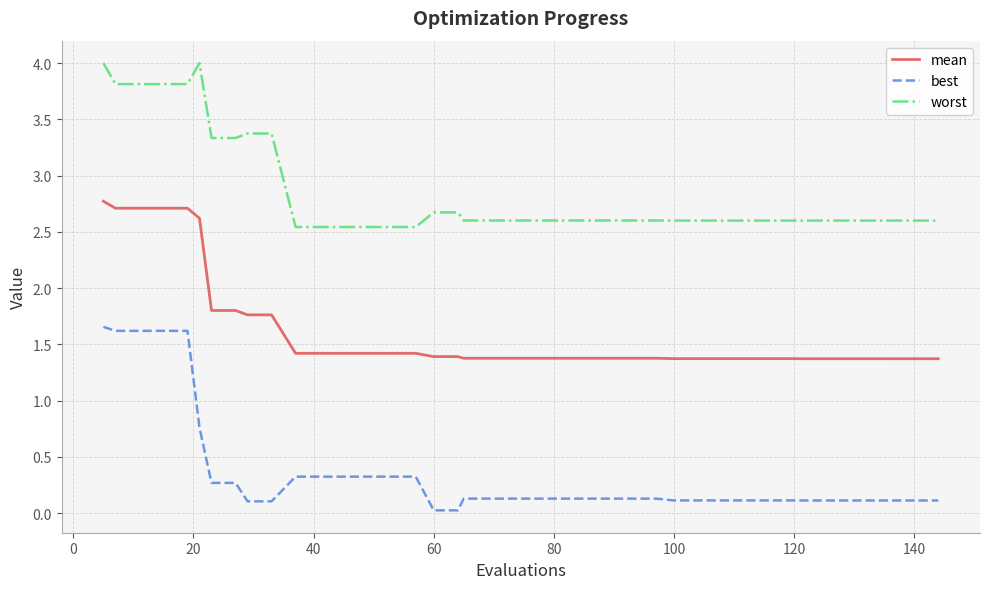

Which series has the largest total across all categories?

worst